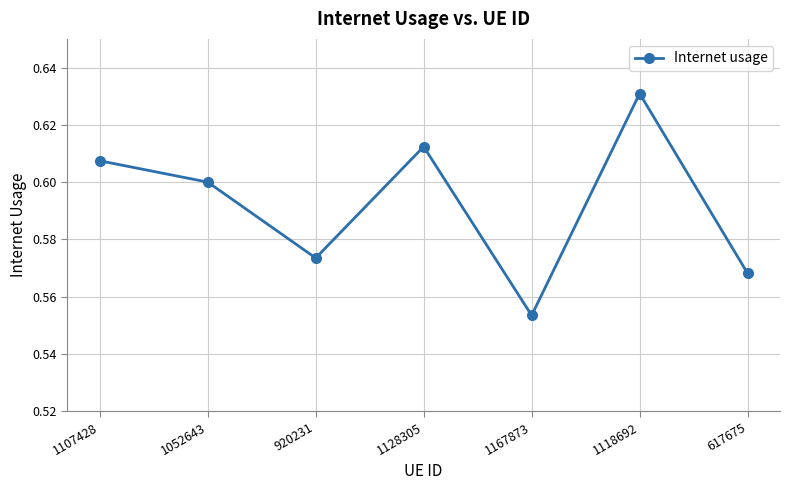

Which category has the highest value across all series?

1118692